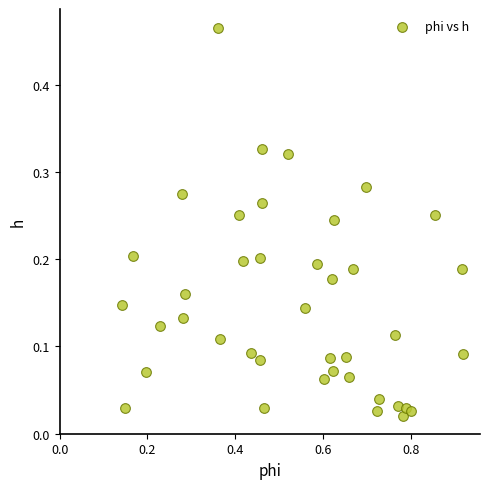

What is the range of Y values (max minus min)?

0.4